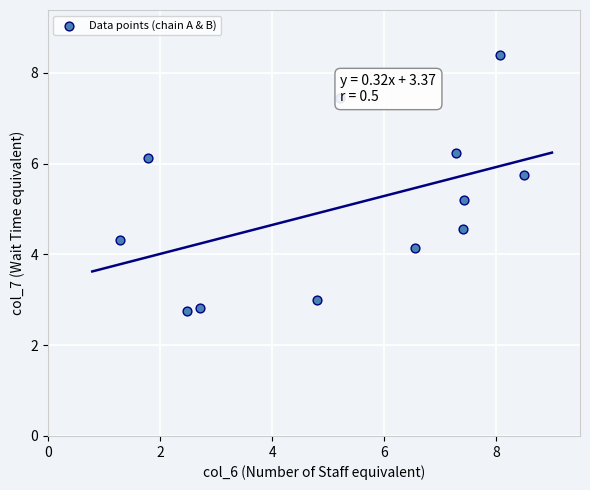

What is the average X value?

5.3